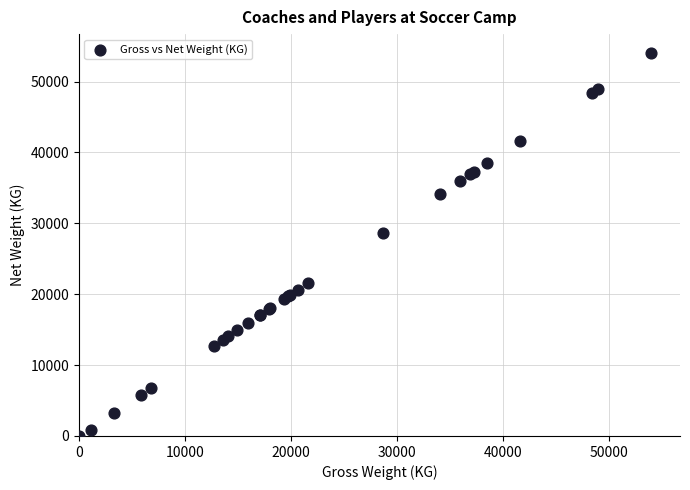

What Y value in the scatter plot is closest to 27000?

28665